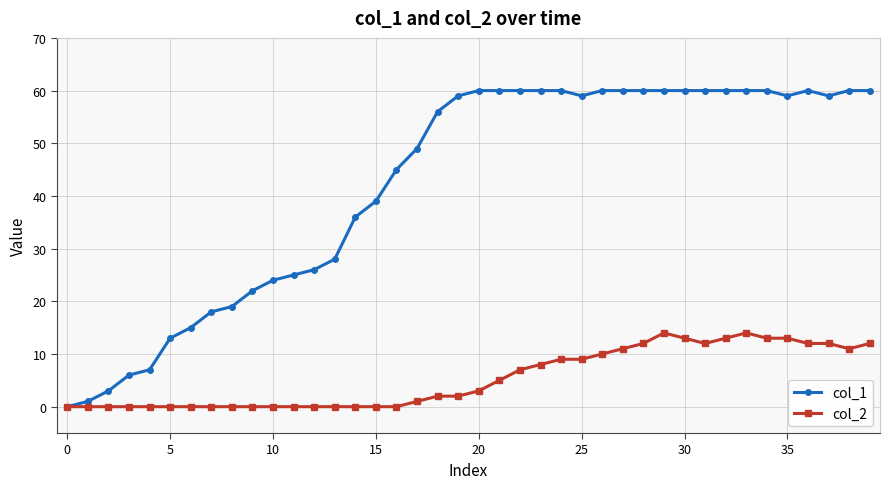

Which series has the largest range (max minus min)?

col_1